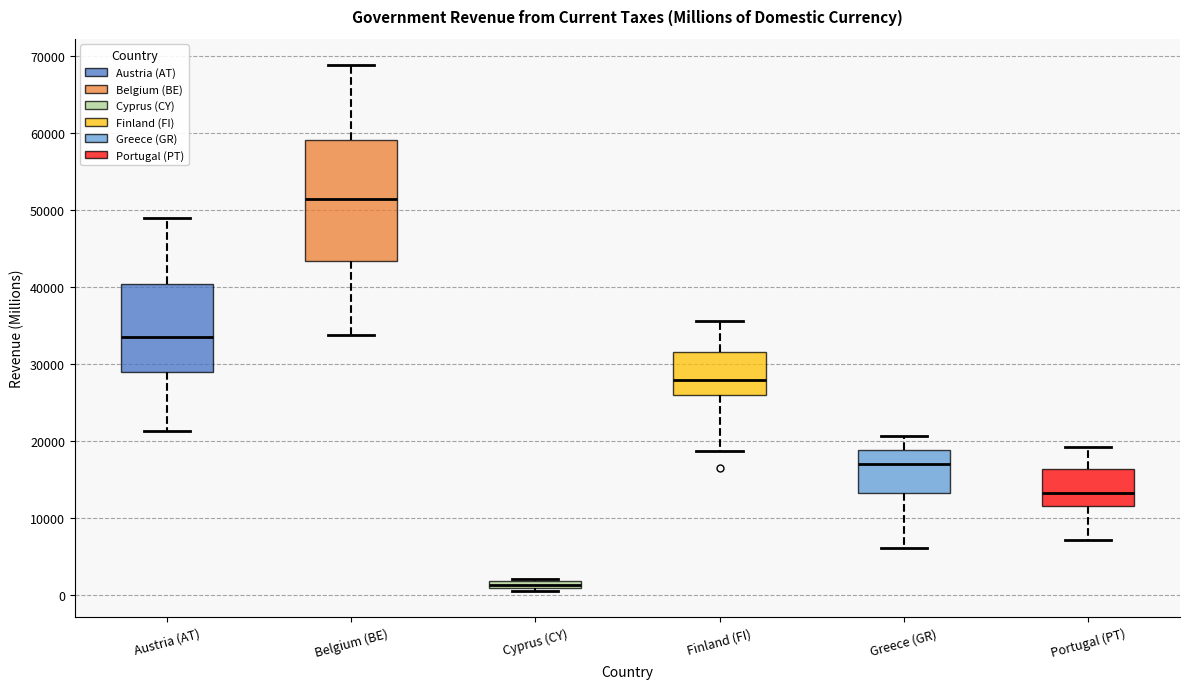

Where does the upper whisker of the box for Finland (FI) end on the y-axis? The values are not printed on the chart, so give them approximately, as read against the axis.

36000